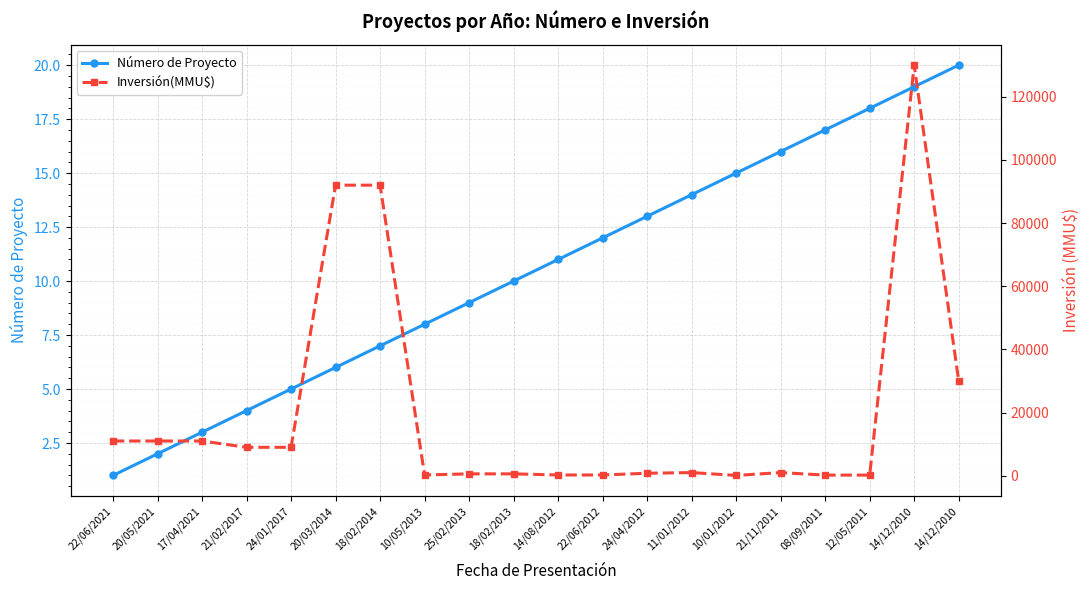

What is the value of the Inversión(MMU$) point at the 20th from the left?

130000